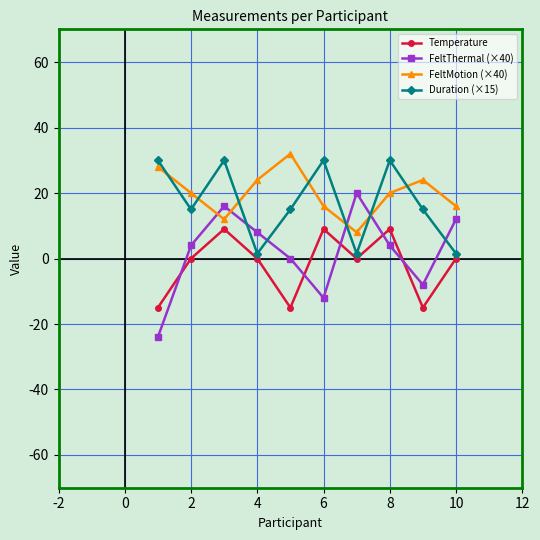

Which series has the widest spread of values?

FeltThermal (×40)